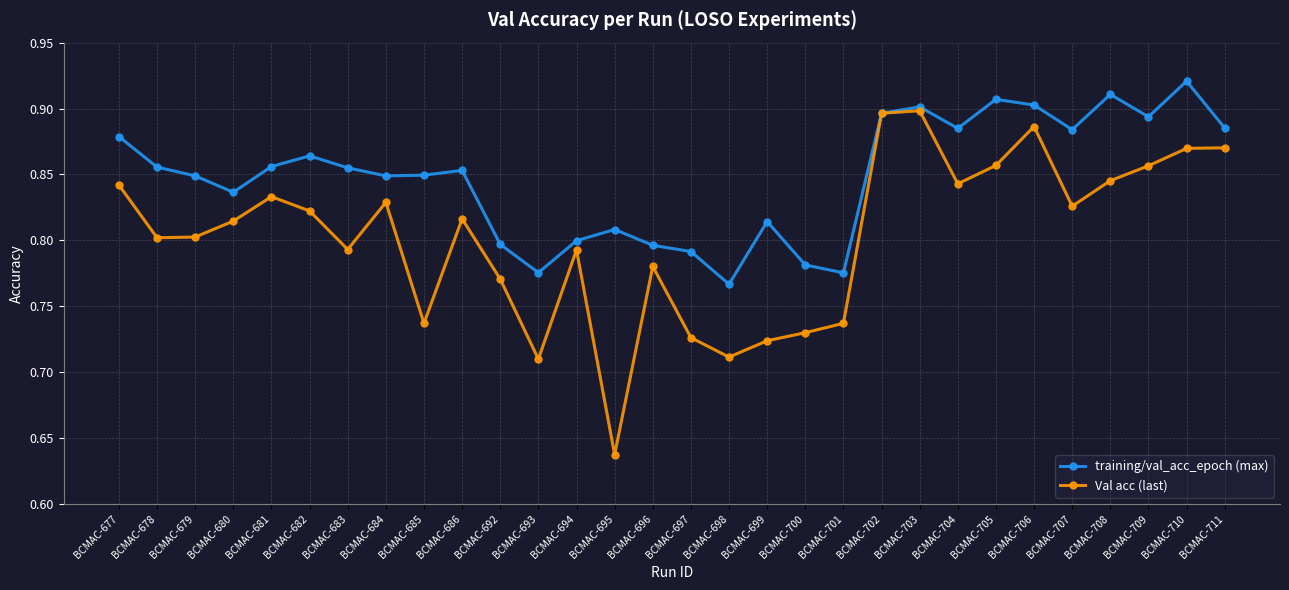

What are all the series names shown in the legend?

training/val_acc_epoch (max), Val acc (last)